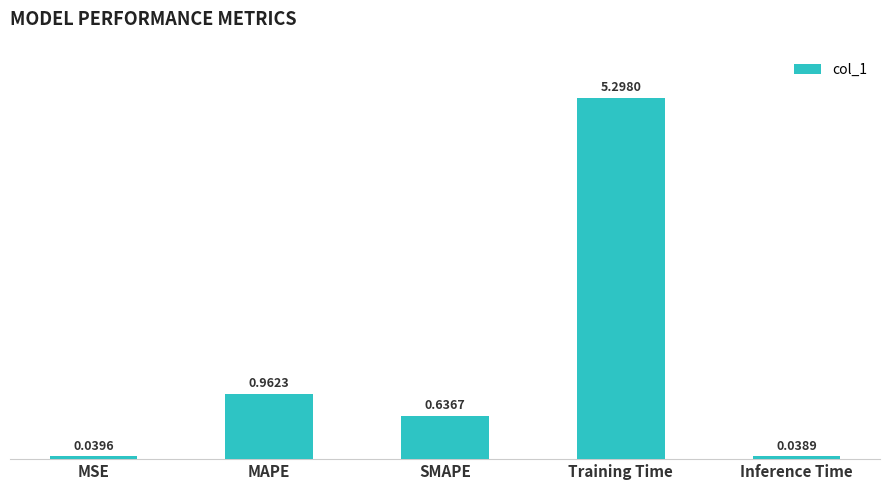

Which has a higher value, Training Time or SMAPE?

Training Time